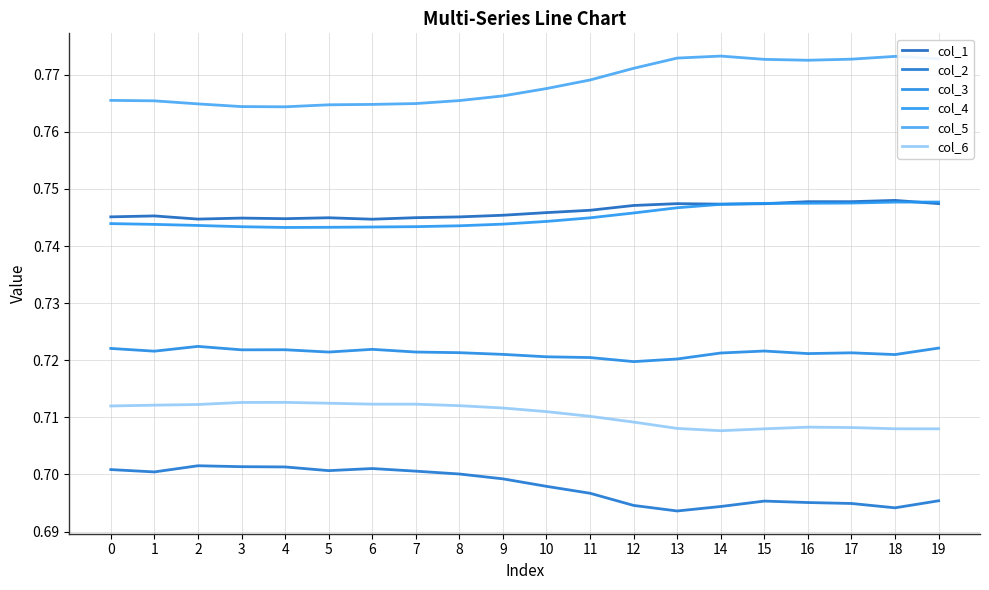

List the series in order of their peak value, highest first.

col_5, col_1, col_4, col_3, col_6, col_2